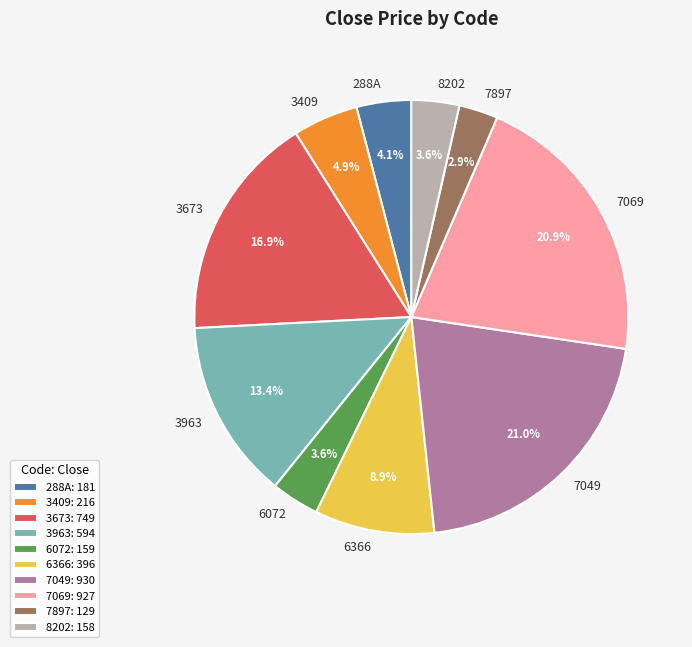

What portion of the pie excludes 6366?

91.1%